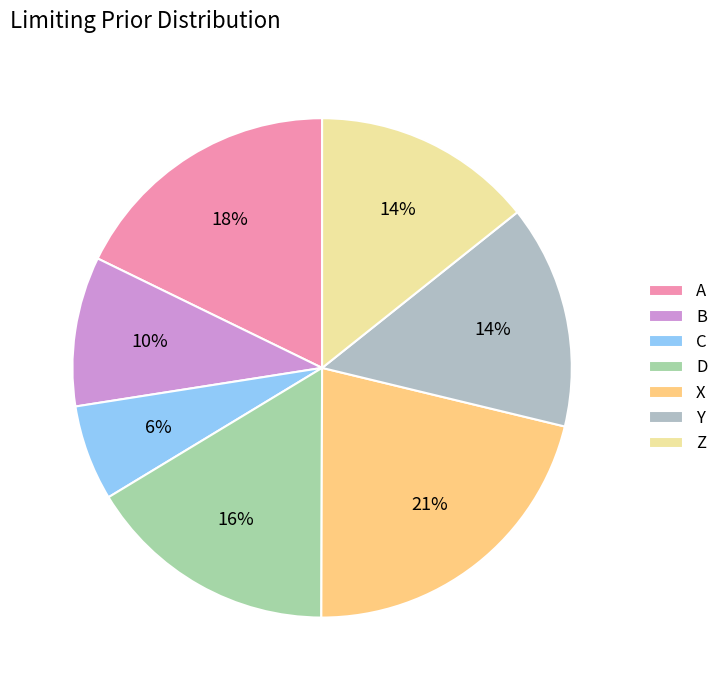

To the nearest percent, what is the difference between the X and C slice percentages?

15%